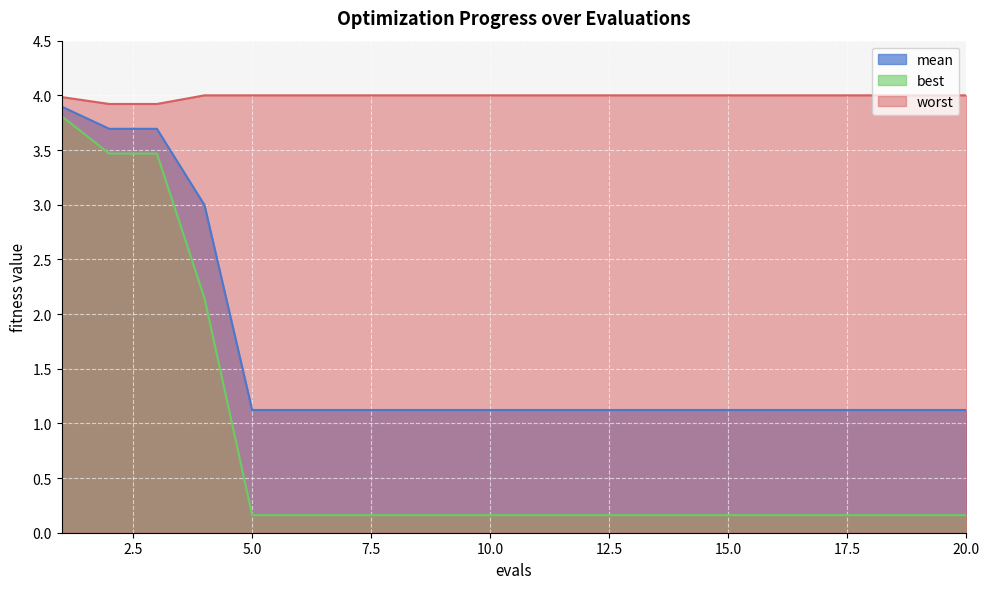

Which has a higher value, 13 or 6?

13